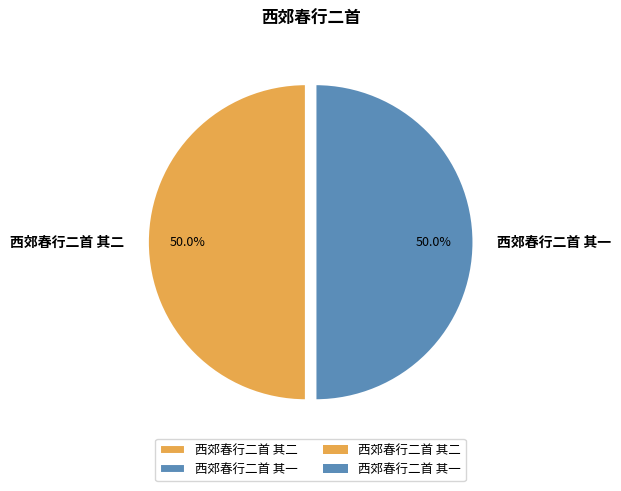

Combined, do 西郊春行二首 其二 and 西郊春行二首 其一 account for over 50%?

Yes